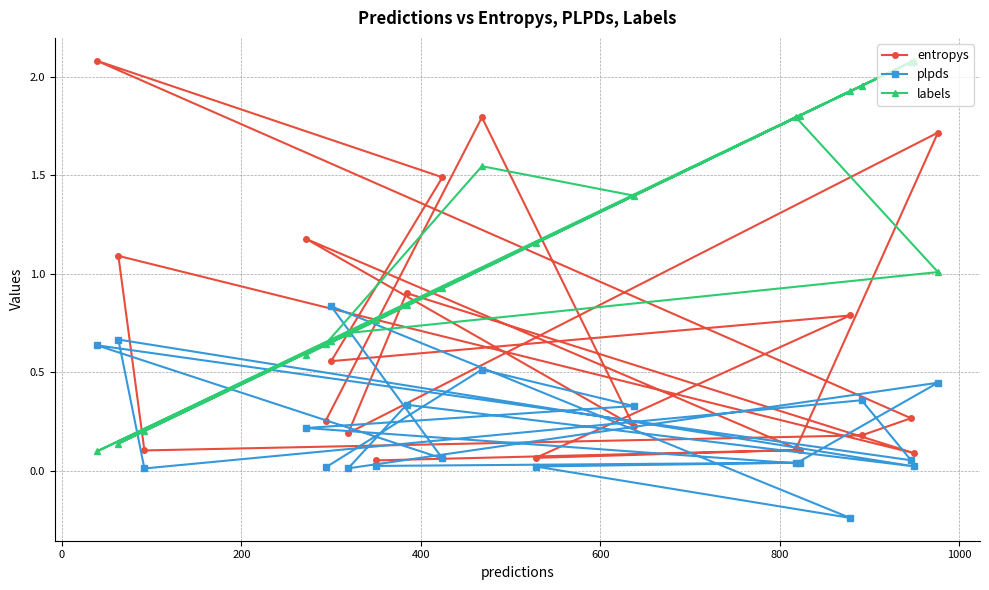

What is the sum of all labels values?

22.3